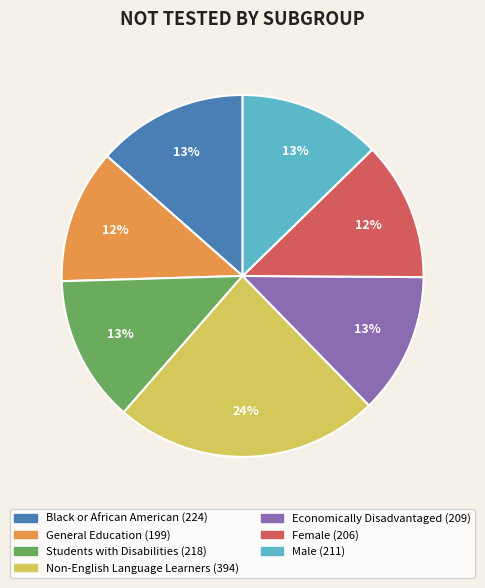

To the nearest percent, what is the average slice percentage?

14%